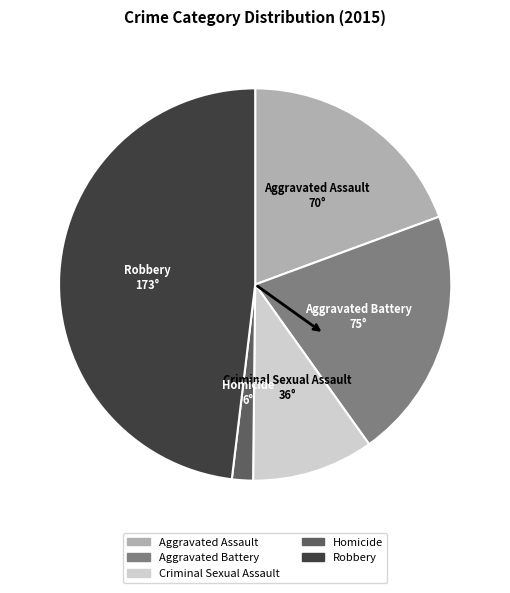

Is there any slice that represents more than half of the pie?

No